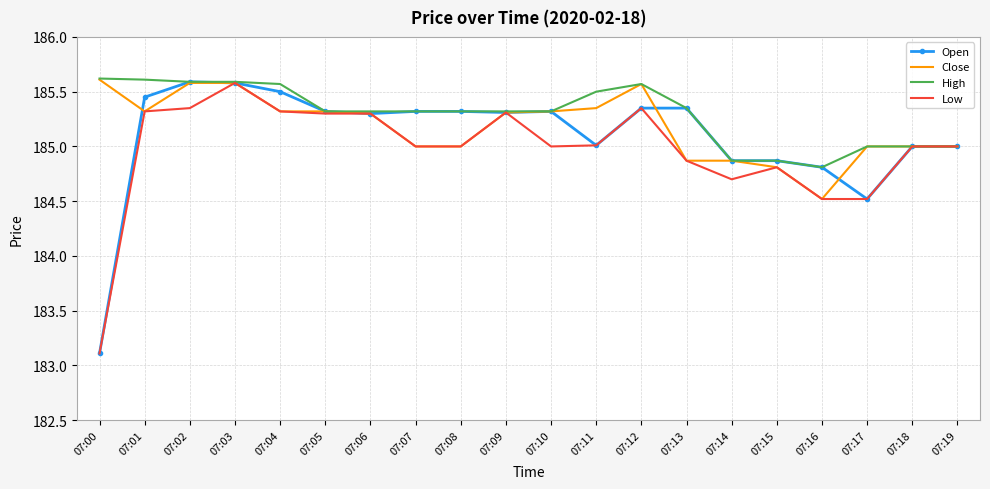

List the series in order of their overall mean, lowest first.

Low, Open, Close, High